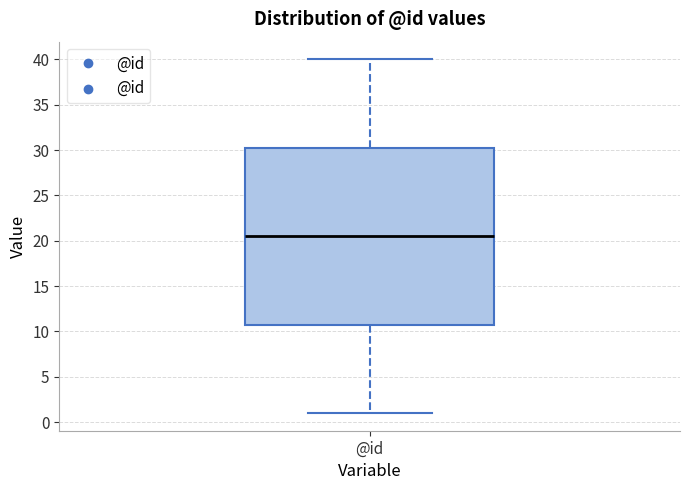

Read this box plot against the y-axis: the position of the median line, the range covered by the box, and the ends of both whiskers. The values are not printed on the chart, so give them approximately, as read against the axis.

median 20.5, box 11.0 to 30.5, whiskers 1.0 to 40.0